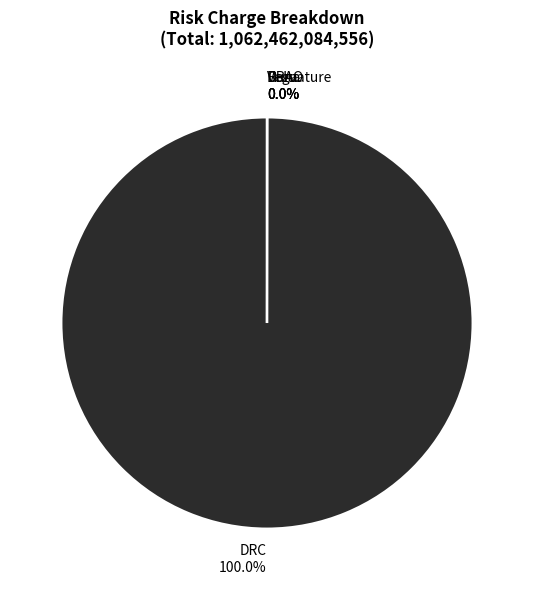

What is the largest slice in the pie chart?

DRC